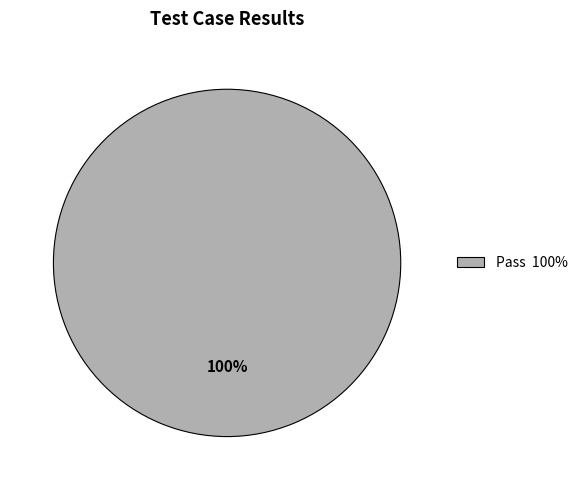

Does Pass 100% account for over 50% of the chart?

Yes